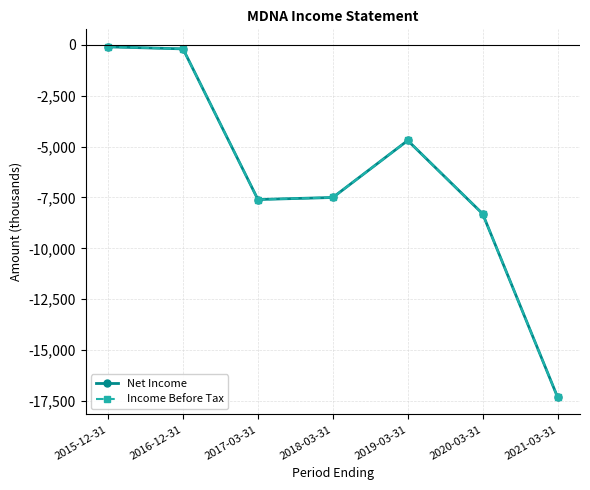

Does the chart have visible grid lines?

Yes